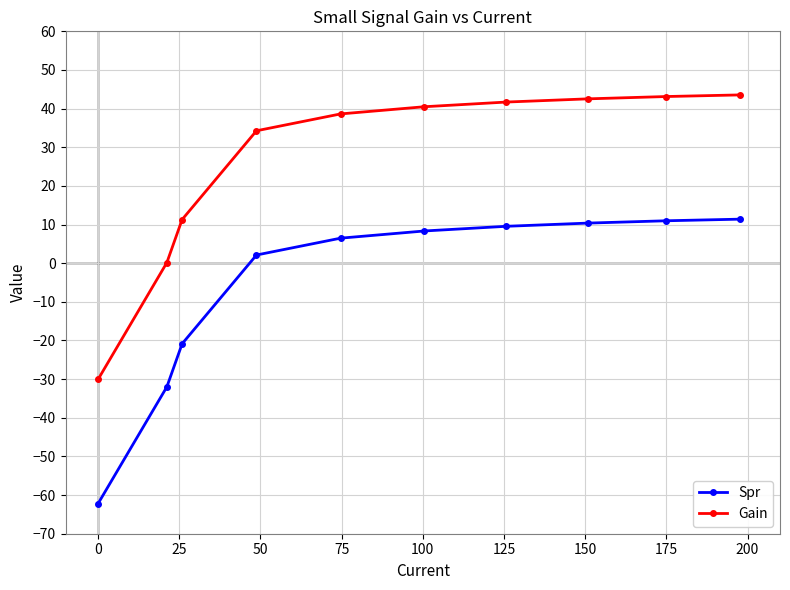

What is the lowest value of the Spr series?

-62.2